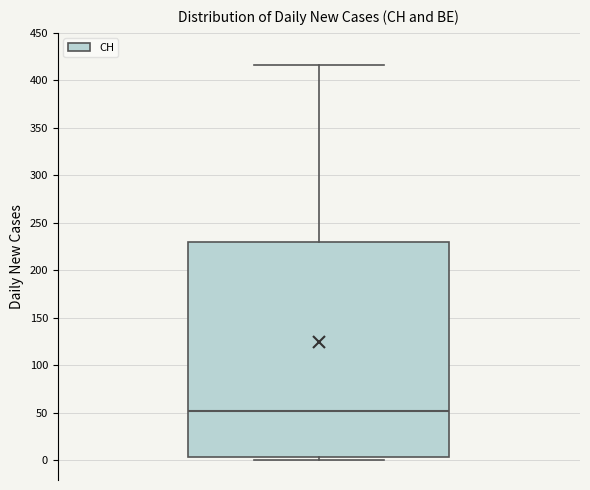

Transcribe this box plot: give where the median line is, the range the box spans, and where the two whiskers end, as read against the y-axis. The values are not printed on the chart, so give them approximately, as read against the axis.

median 50, box 5 to 230, whiskers 0 to 415